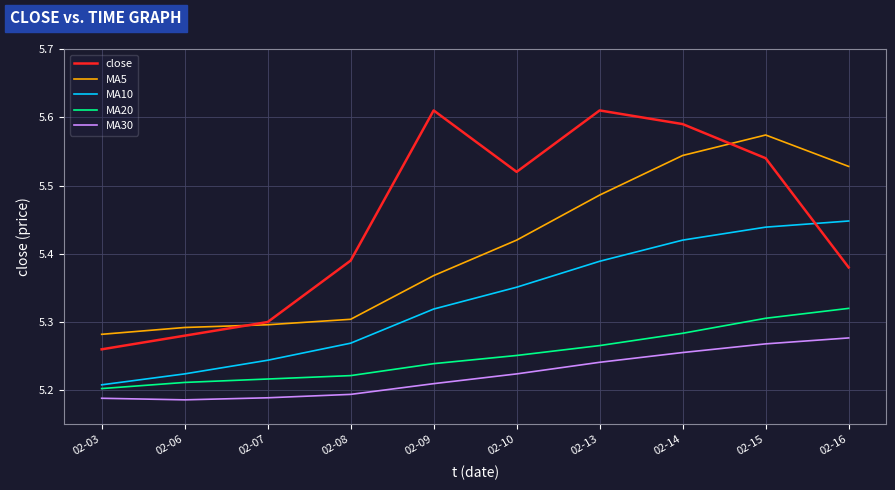

How many intersections are there between close and MA10?

1